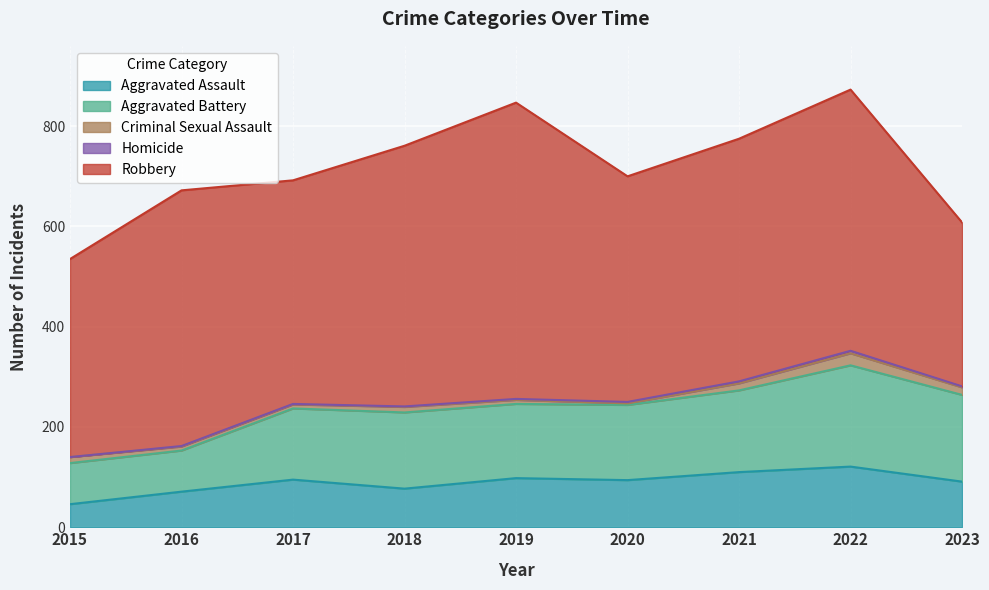

True or false: Criminal Sexual Assault has a value of 3 at 2020.

True